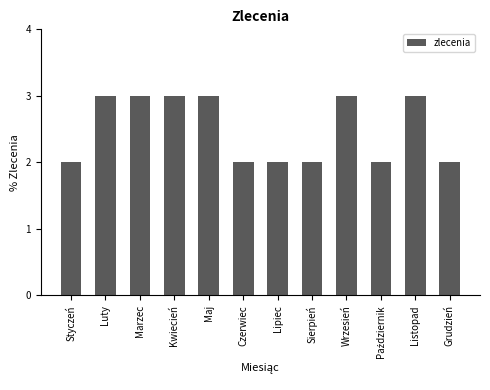

Between Grudzień and Wrzesień, which is larger?

Wrzesień